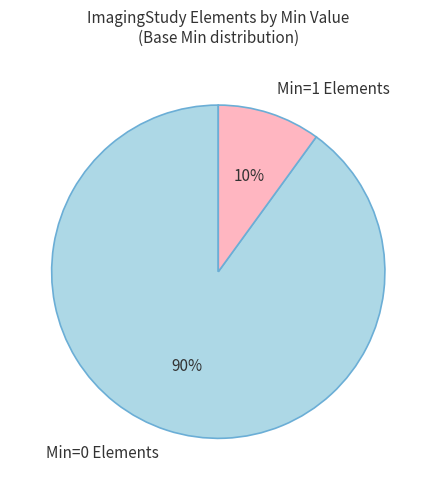

How many slices are in this pie chart?

2